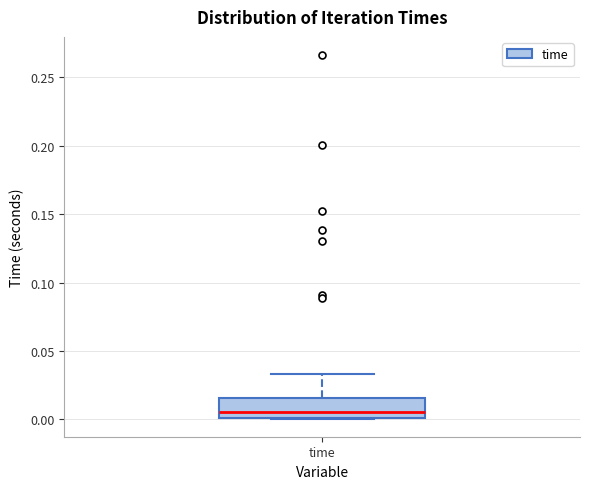

Transcribe this box plot: give where the median line is, the range the box spans, and where the two whiskers end, as read against the y-axis. The values are not printed on the chart, so give them approximately, as read against the axis.

median 0.005, box 0.000 to 0.015, whiskers 0.000 to 0.035